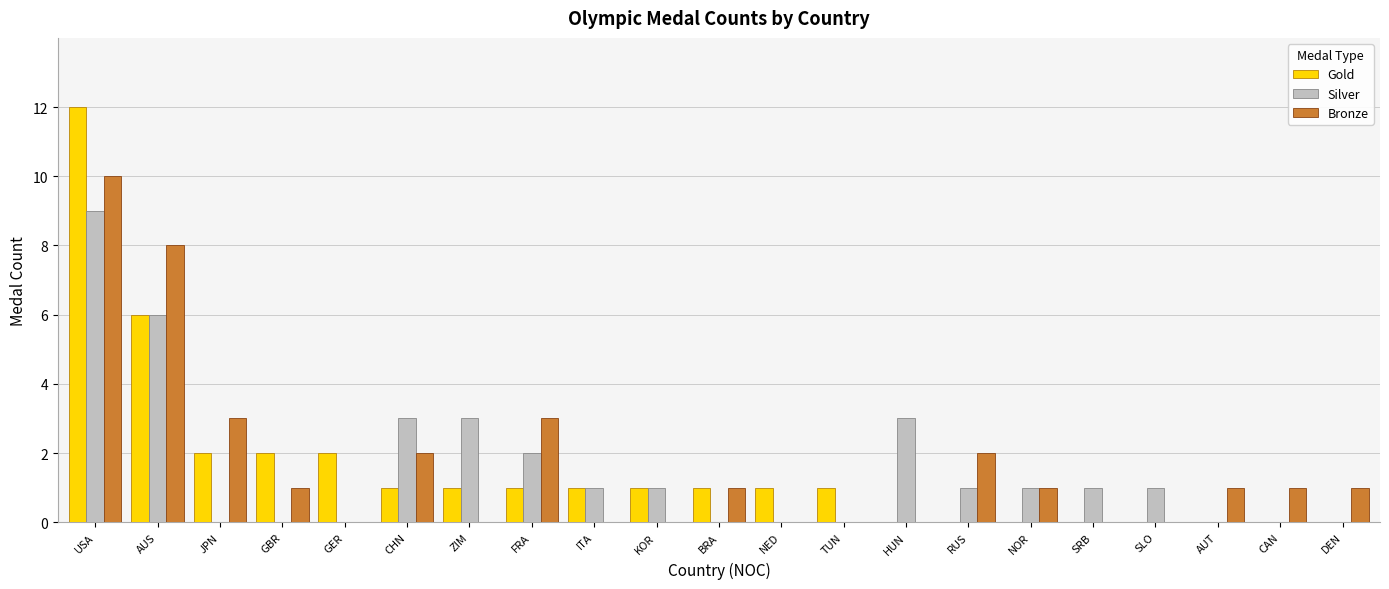

At which label does Silver first exceed 1?

USA